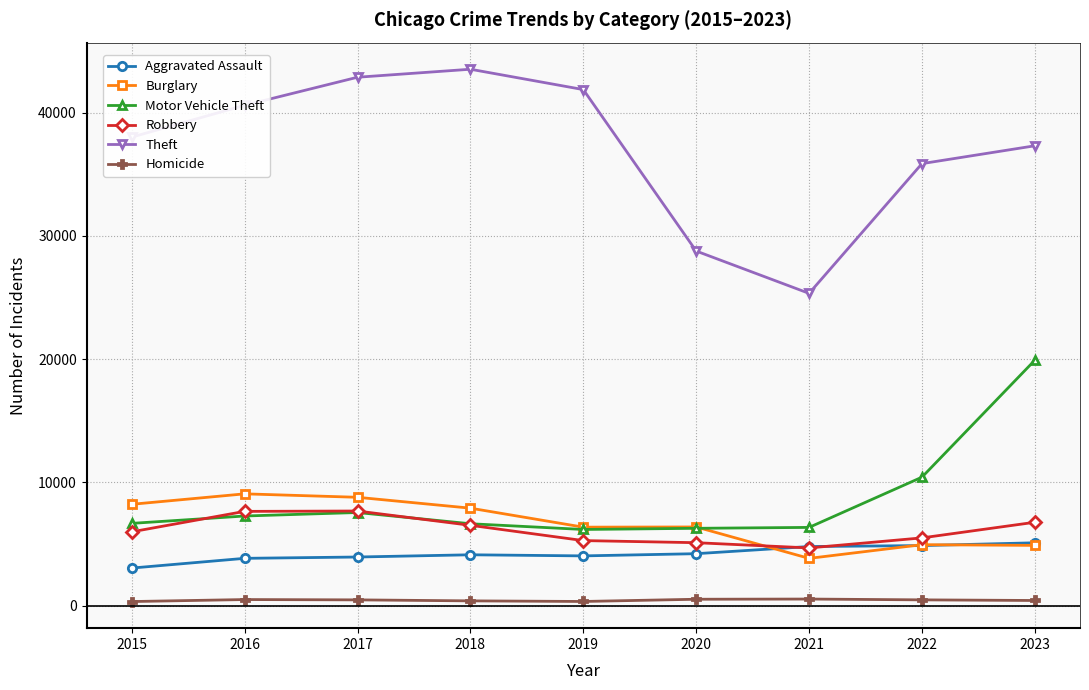

What is the greatest value displayed?

43525